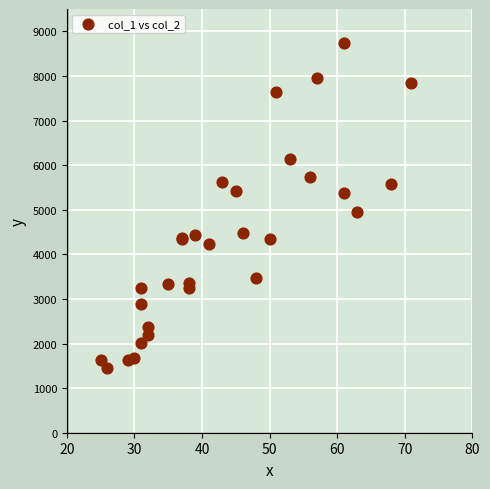

What Y value in the scatter plot is closest to 5093?

4953